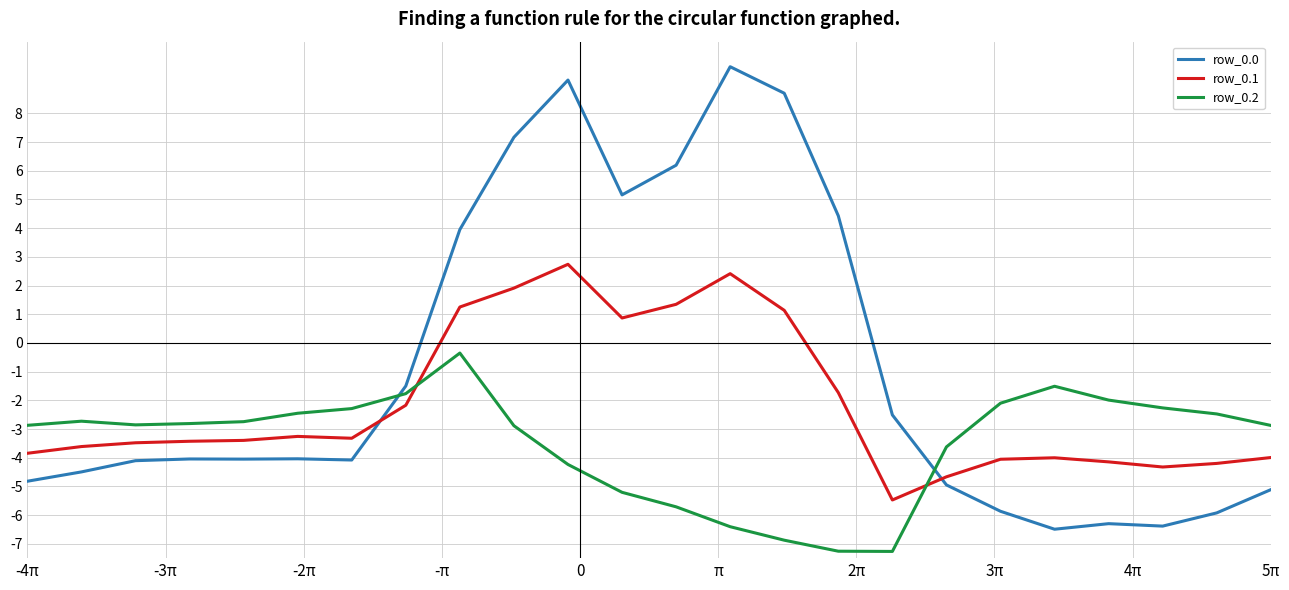

How many interior local valleys does the row_0.1 series have?

4